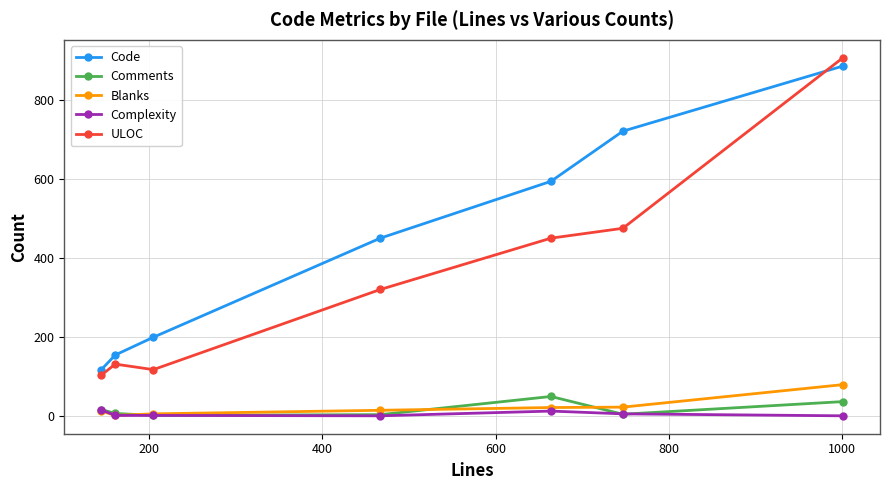

How many lines are shown in the chart?

5